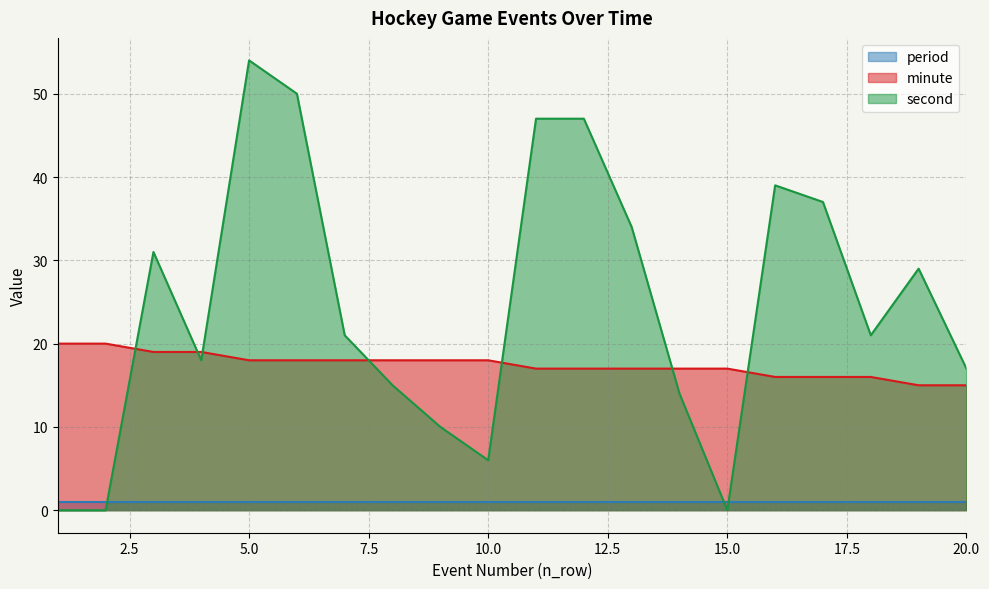

Which category has the highest value in the second series?

5.0